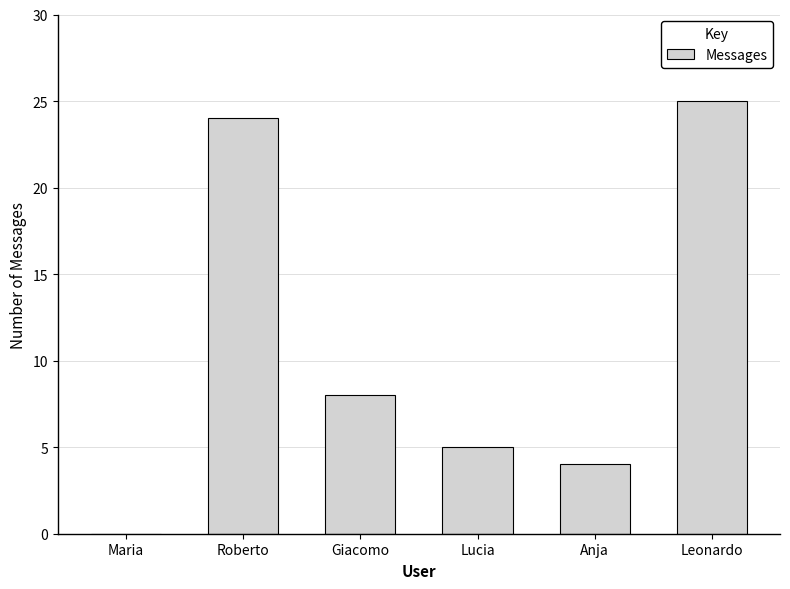

Which has a higher value, Lucia or Leonardo?

Leonardo